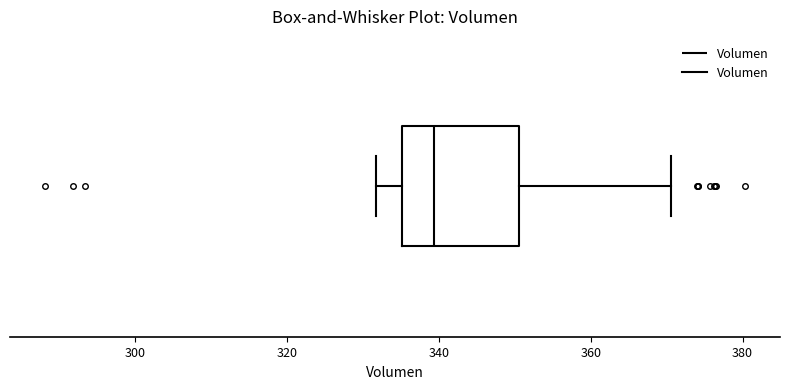

Read this box plot against the x-axis: the position of the median line, the range covered by the box, and the ends of both whiskers. The values are not printed on the chart, so give them approximately, as read against the axis.

median 340, box 336 to 350, whiskers 332 to 370